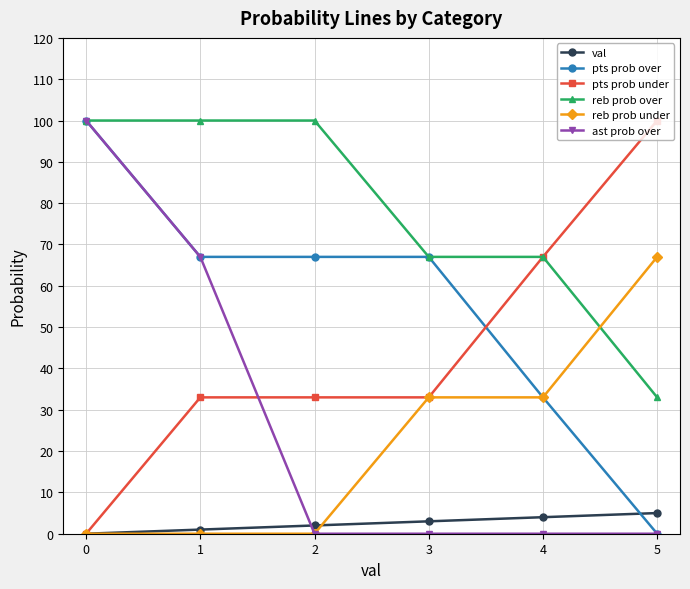

Which category has the lowest value in the reb prob over series?

5